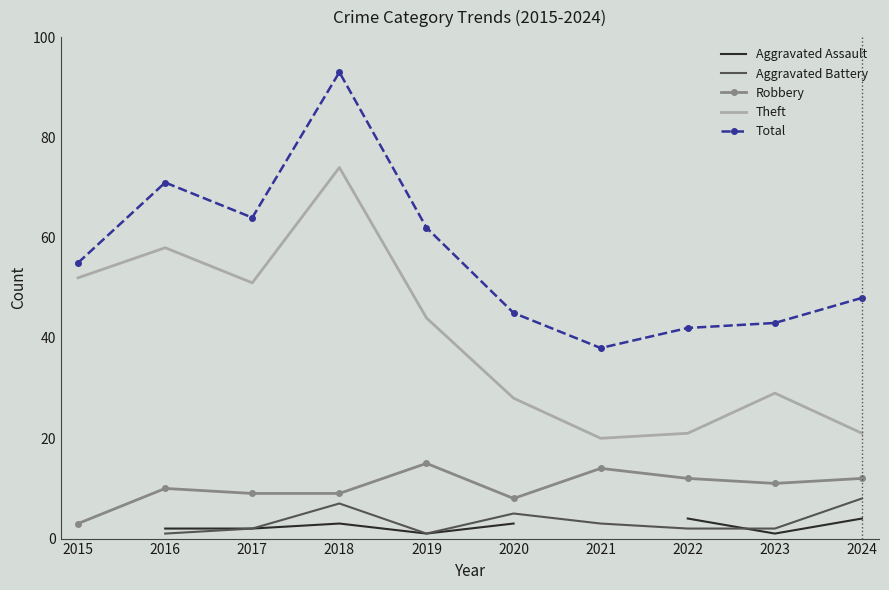

At which label is Total closest to 65?

2017